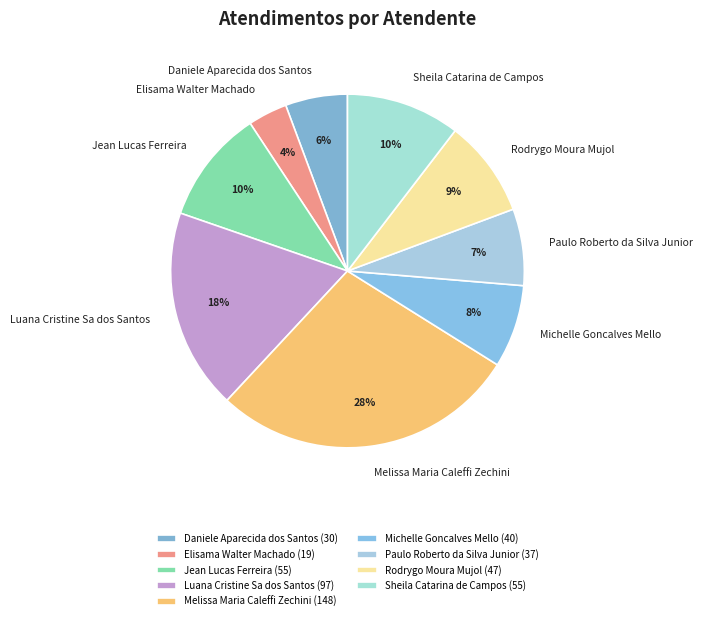

To the nearest percent, what is the difference between the largest and smallest slice percentages?

24%